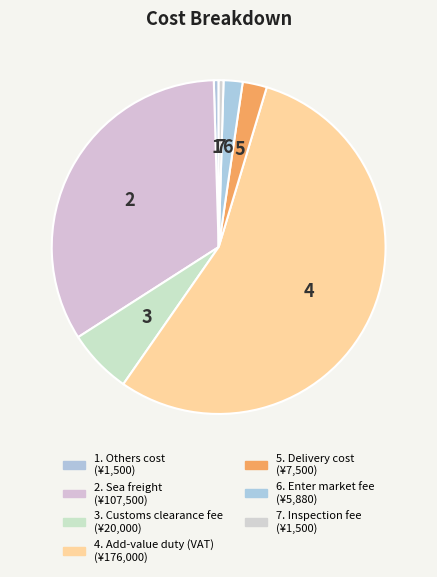

How many slices are in this pie chart?

7